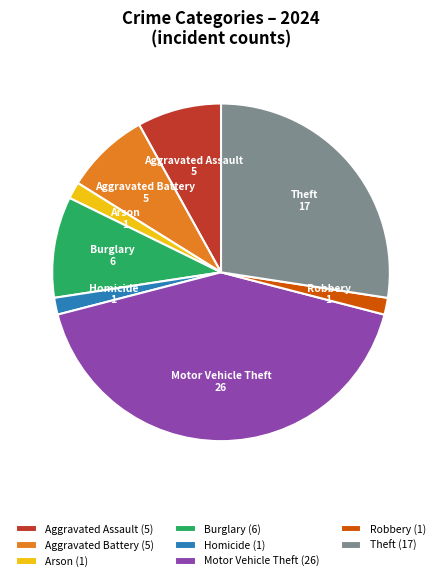

Which slice is the largest?

Motor Vehicle Theft